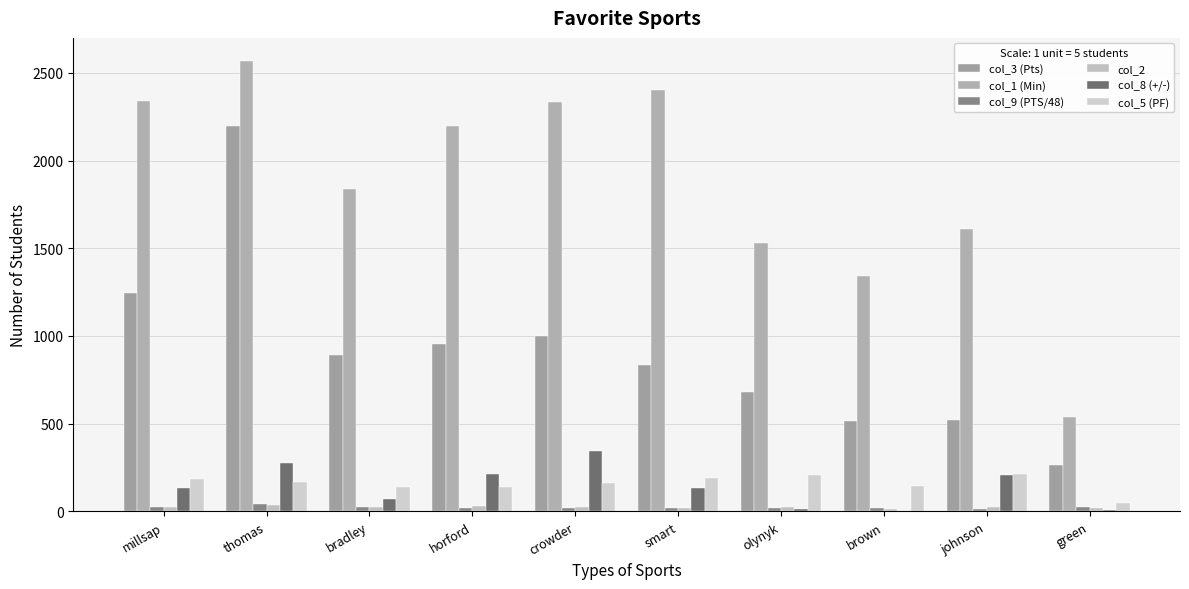

What are all the series names shown in the legend?

col_3 (Pts), col_1 (Min), col_9 (PTS/48), col_2, col_8 (+/-), col_5 (PF)